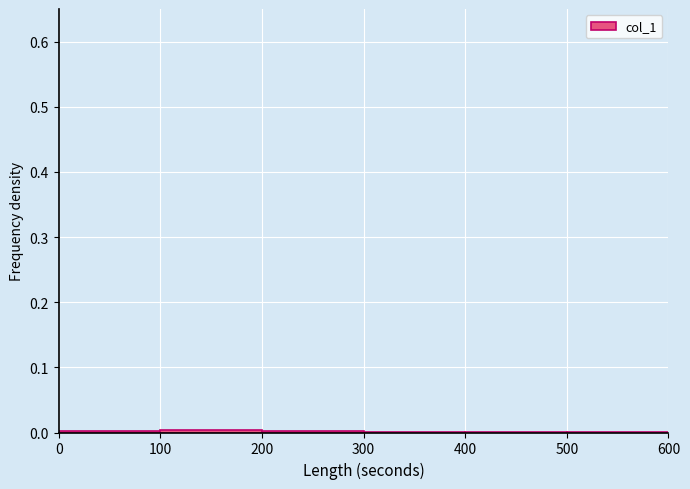

Reading left to right, transcribe this chart: for each bar, give the range it covers on the x-axis and its height. The values are not printed on the chart, so give them approximately, as read against the axis.

0 to 100: under 0.01
100 to 200: under 0.01
200 to 300: under 0.01
300 to 400: under 0.01
400 to 500: under 0.01
500 to 600: under 0.01